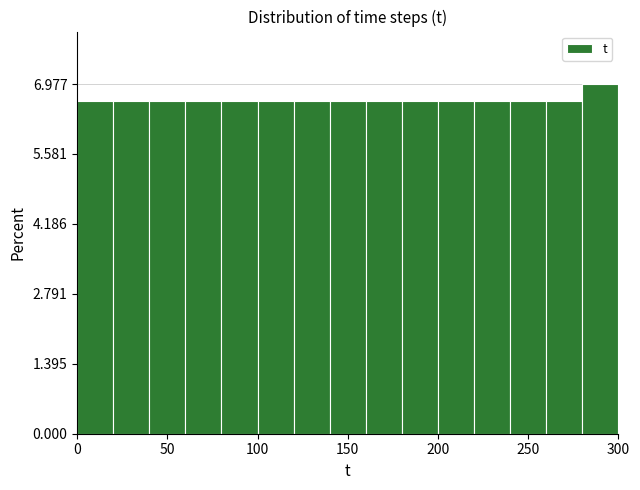

Reading left to right, transcribe this chart: for each bar, give the range it covers on the x-axis and its height. The values are not printed on the chart, so give them approximately, as read against the axis.

0 to 20: 6.6
20 to 40: 6.6
40 to 60: 6.6
60 to 80: 6.6
80 to 100: 6.6
100 to 120: 6.6
120 to 140: 6.6
140 to 160: 6.6
160 to 180: 6.6
180 to 200: 6.6
200 to 220: 6.6
220 to 240: 6.6
240 to 260: 6.6
260 to 280: 6.6
280 to 300: 7.0